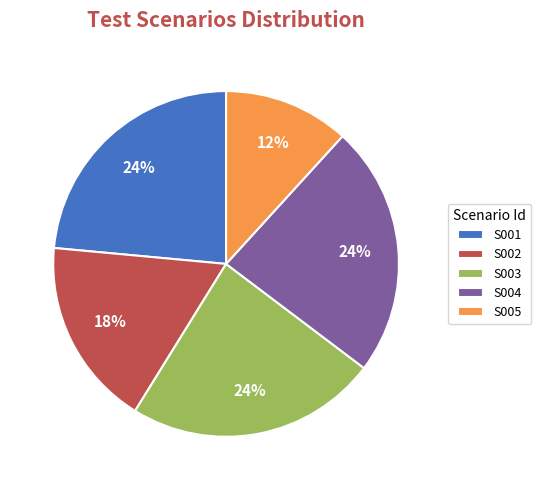

To the nearest percent, what is the average slice percentage?

20%